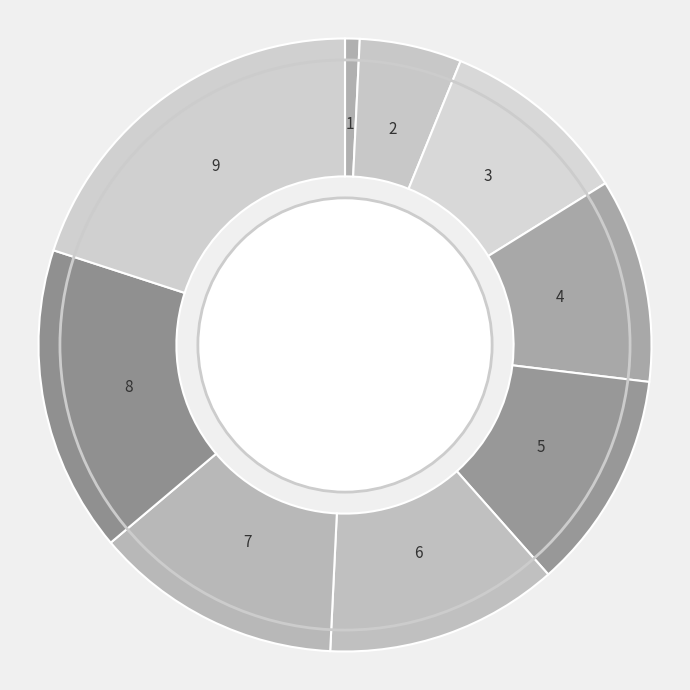

Is it true that 6 is 12% of the pie?

True